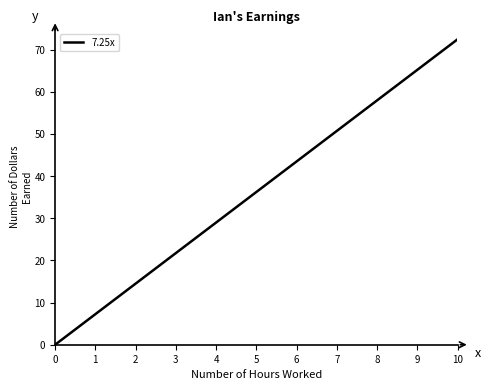

Between 2 and 6, which is larger?

6